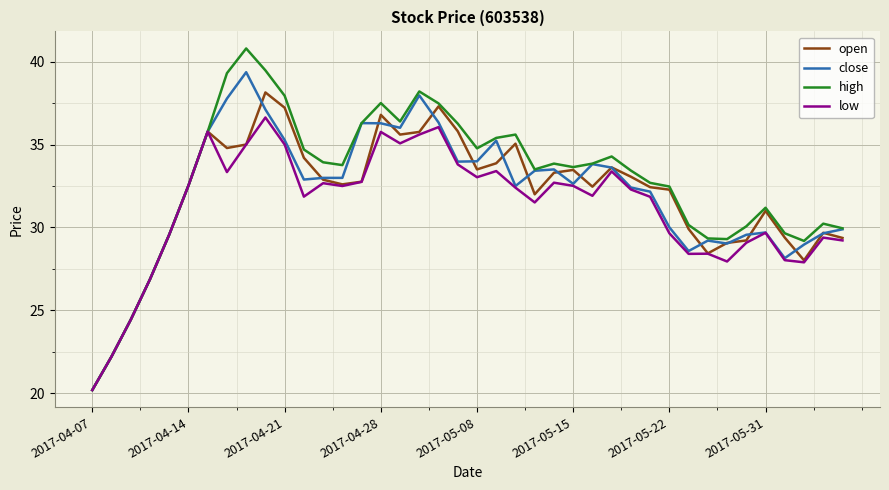

Is this an area chart (filled region under the line)?

No